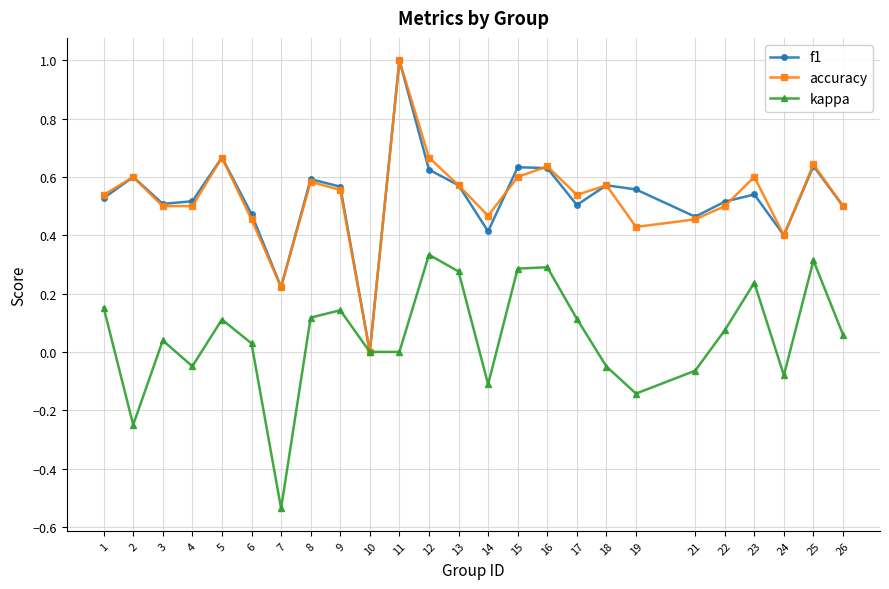

How many data points does each series have?

25